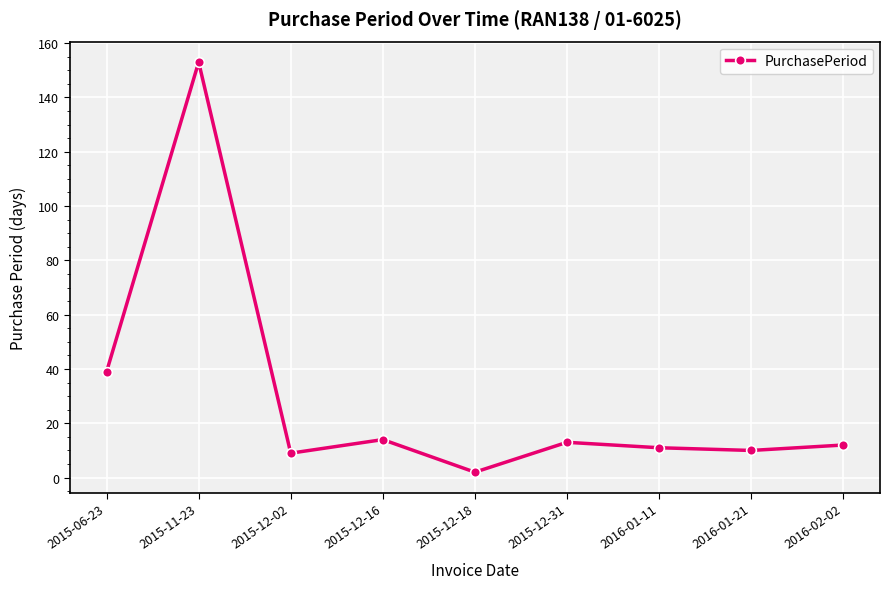

Which category has the lowest value across all series?

2015-12-18